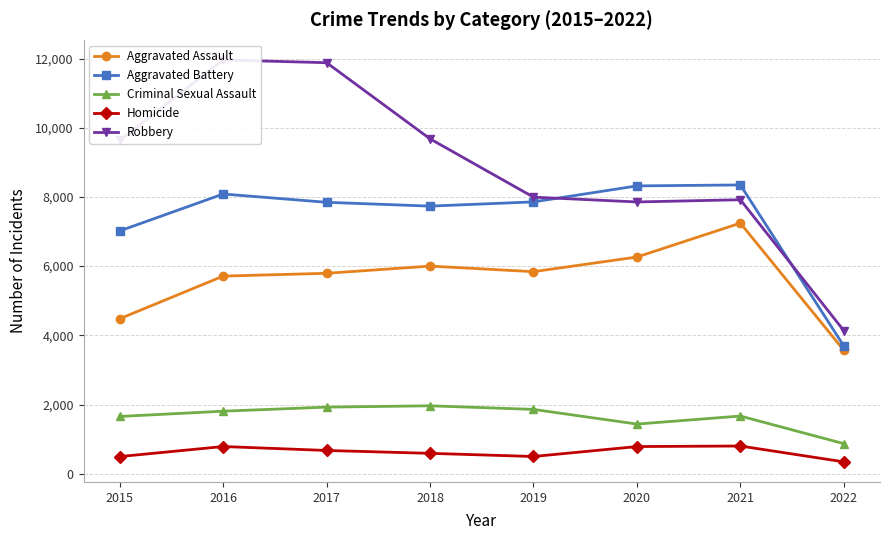

Does the chart display data point markers on the line(s)?

Yes